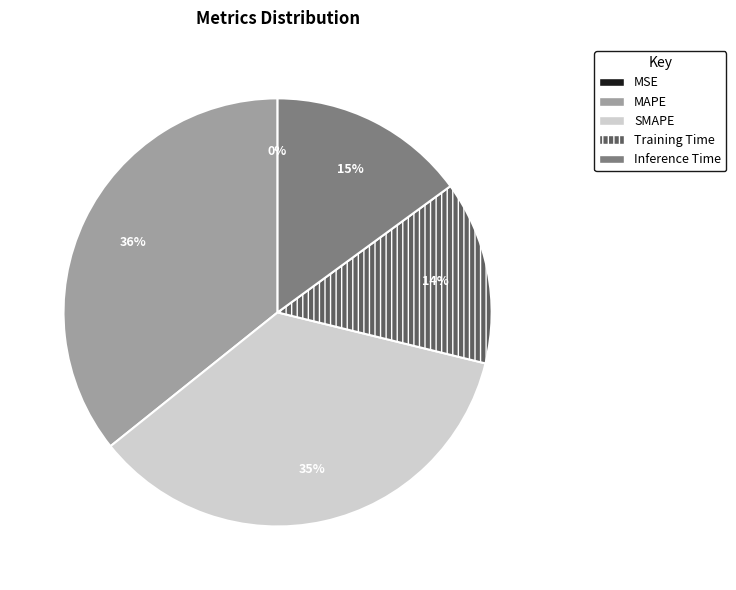

To the nearest percent, what percentage of the pie is Training Time?

14%